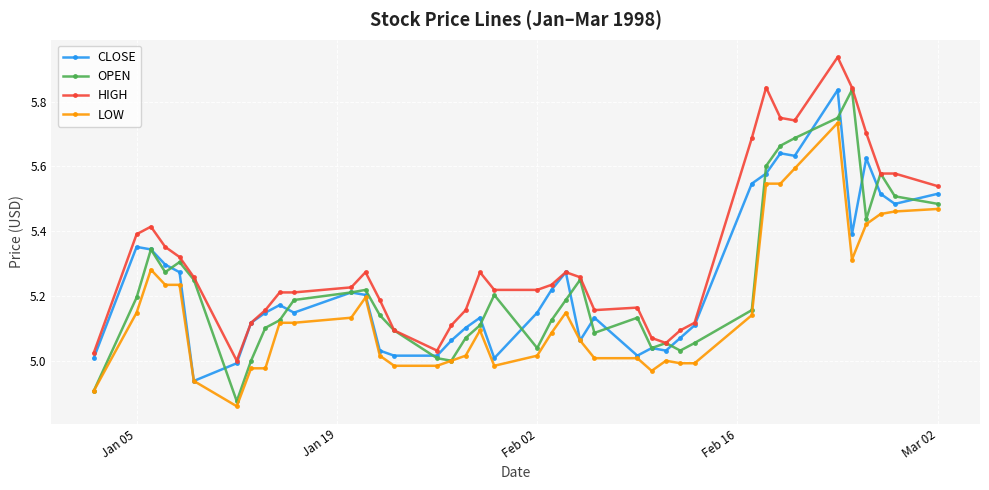

Is this an area chart (filled region under the line)?

No